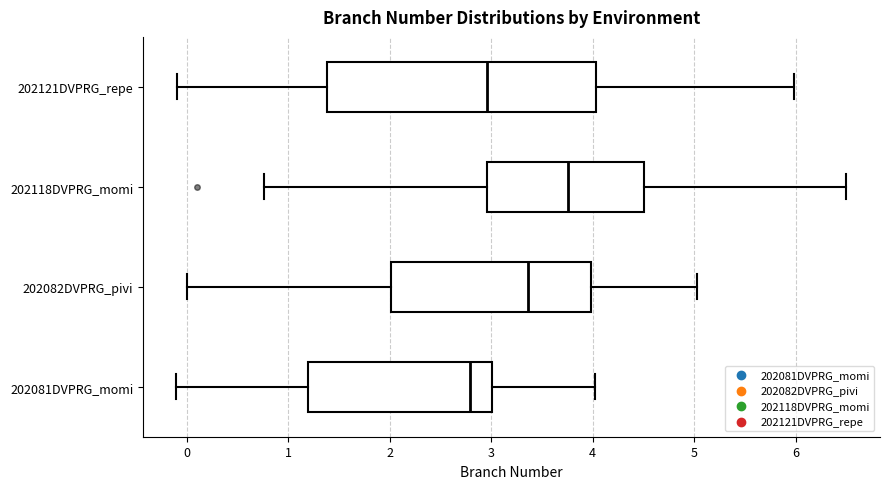

Reading bottom to top, transcribe this box plot: for each box, give where its median line is, the range the box spans, and where its two whiskers end, as read against the x-axis. The values are not printed on the chart, so give them approximately, as read against the axis.

202081DVPRG_momi: median 2.8, box 1.2 to 3.0, whiskers -0.1 to 4.0
202082DVPRG_pivi: median 3.4, box 2.0 to 4.0, whiskers 0.0 to 5.0
202118DVPRG_momi: median 3.8, box 3.0 to 4.5, whiskers 0.8 to 6.5
202121DVPRG_repe: median 3.0, box 1.4 to 4.0, whiskers -0.1 to 6.0